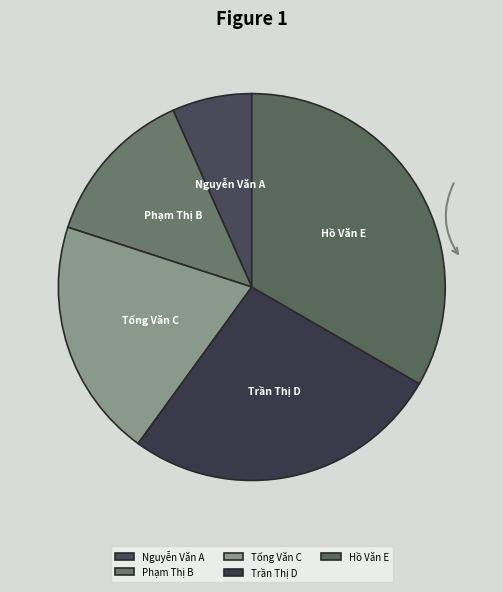

Is the sum of Hồ Văn E and Trần Thị D greater than half?

Yes